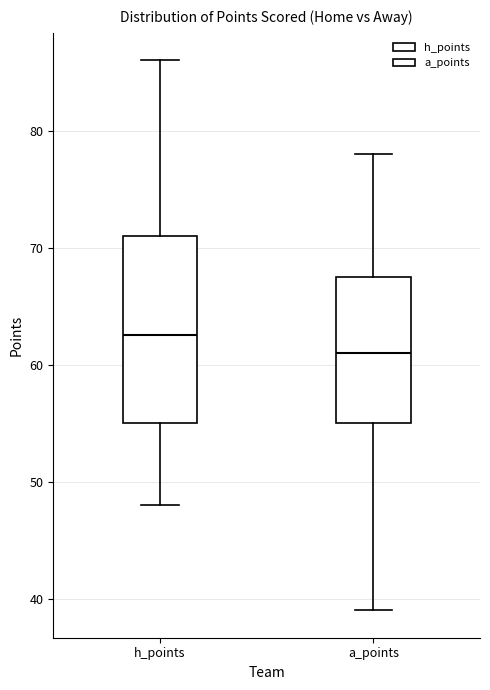

Which box has the highest median line?

h_points